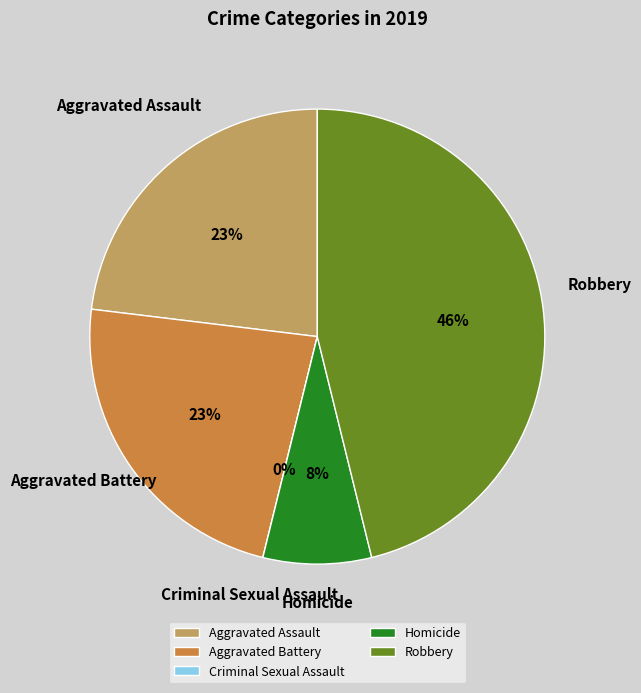

Which category has the biggest portion of the pie?

Robbery